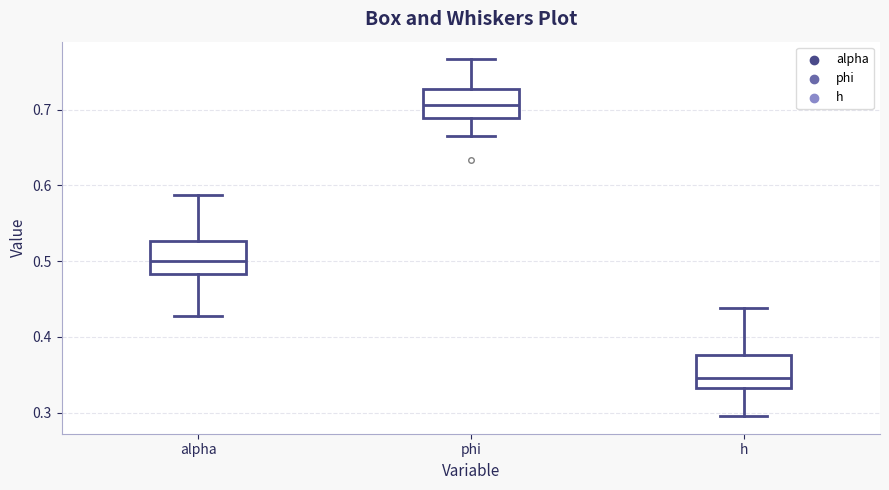

Where is the lower edge of the box for h on the y-axis? The values are not printed on the chart, so give them approximately, as read against the axis.

0.33